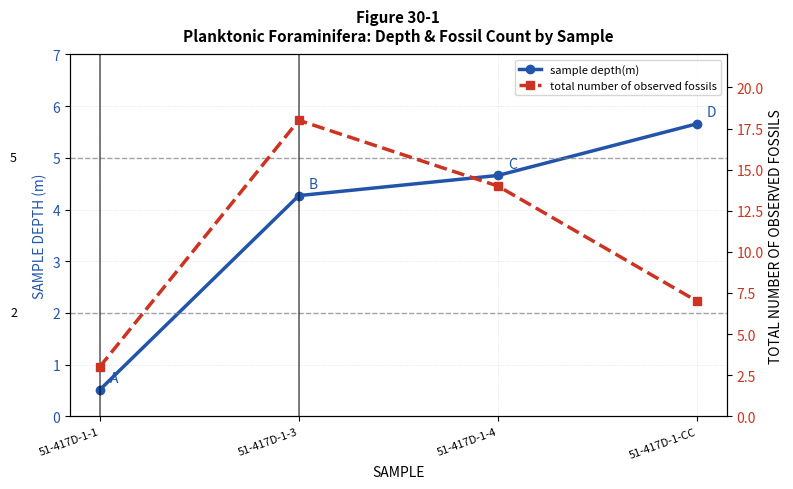

At which category is the sum across all series the highest?

51-417D-1-3